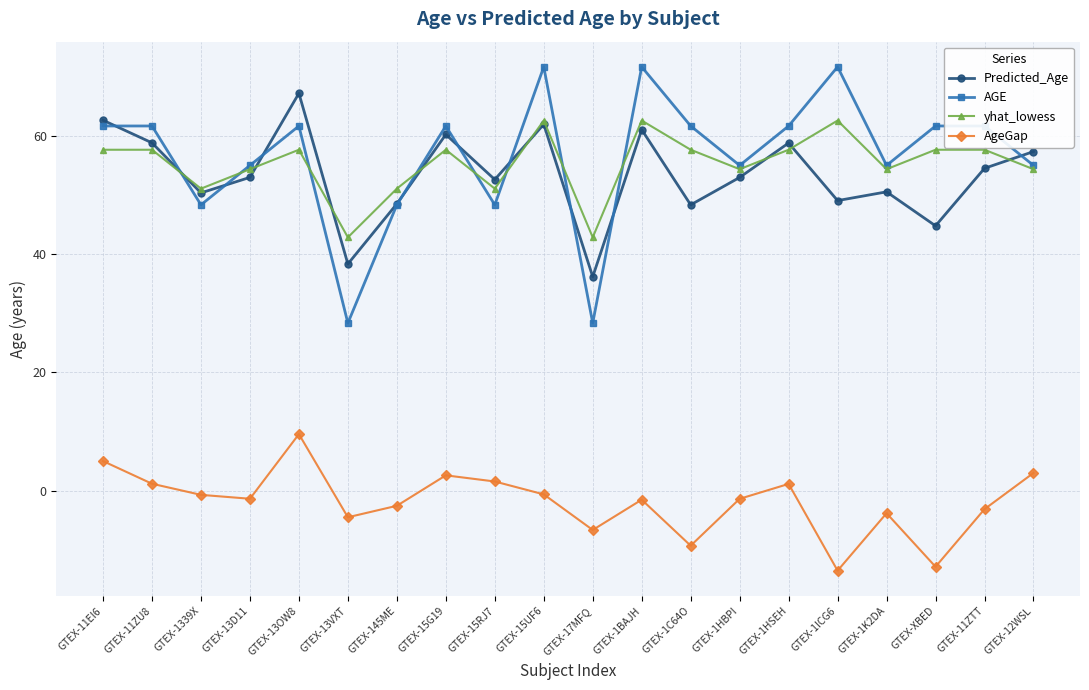

Which series changed the most between GTEX-1339X and GTEX-12WSL?

Predicted_Age